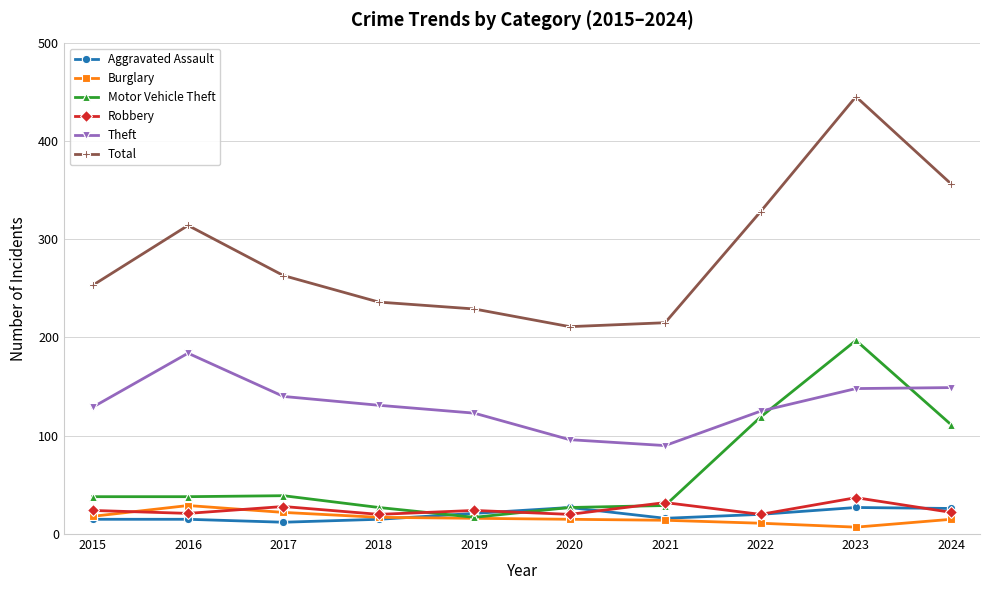

Where is the first local maximum for Theft?

2016